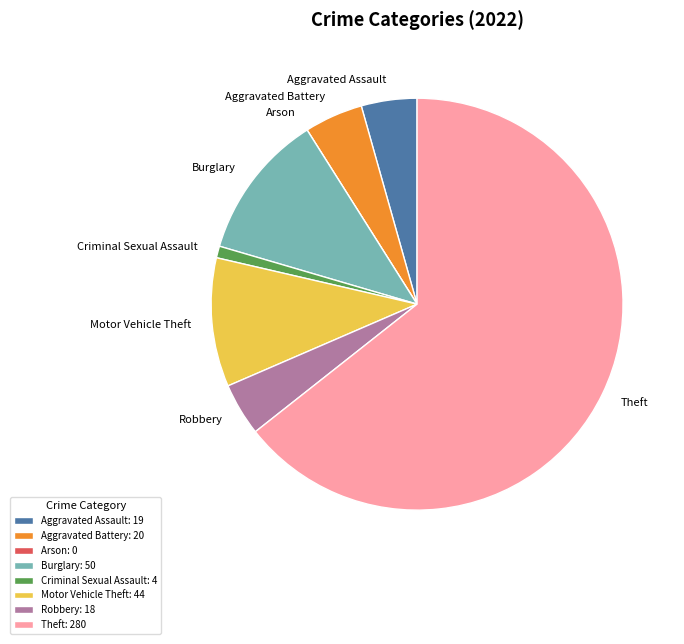

What is the largest slice in the pie chart?

Theft